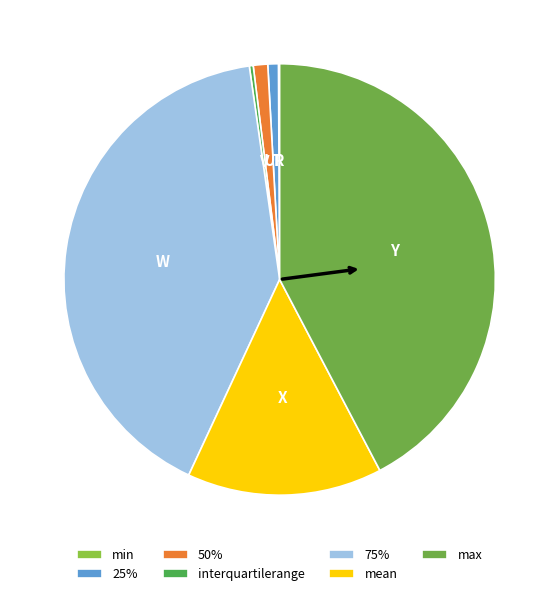

Which category has the smallest portion of the pie?

min